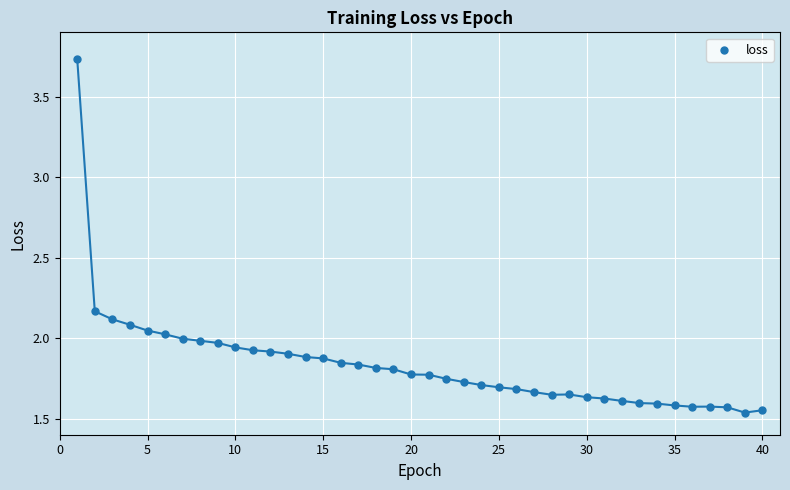

What is the range of X values (max minus min)?

39.0